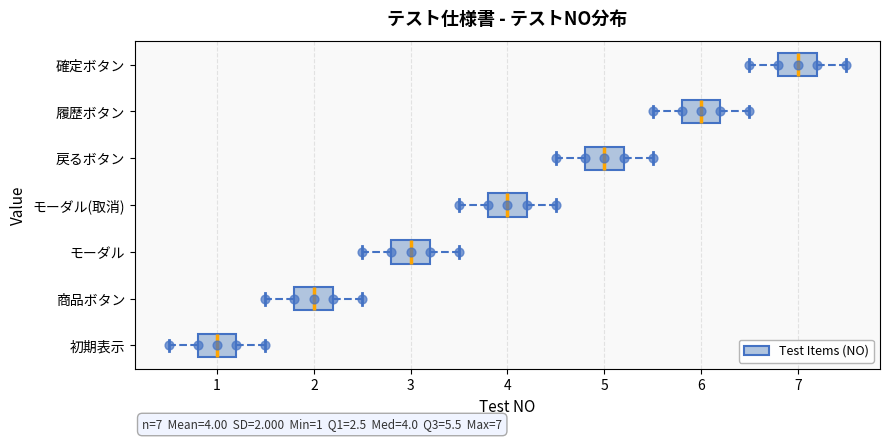

Which box has the furthest to the left median line?

初期表示